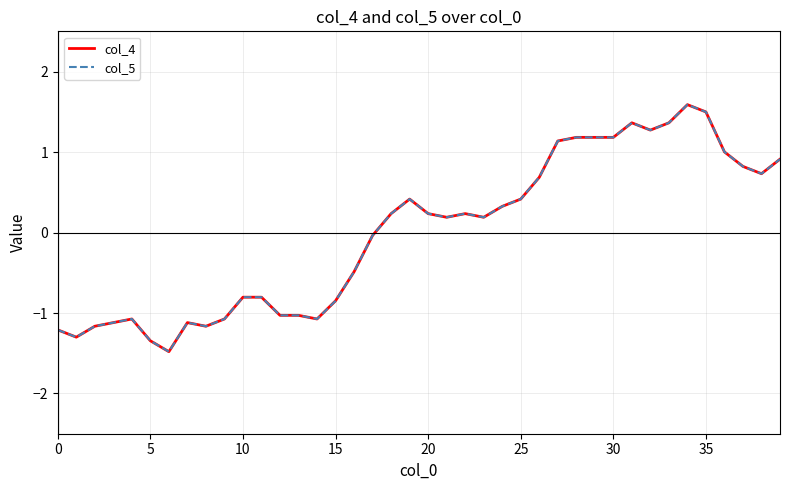

Which series has the largest range (max minus min)?

col_5